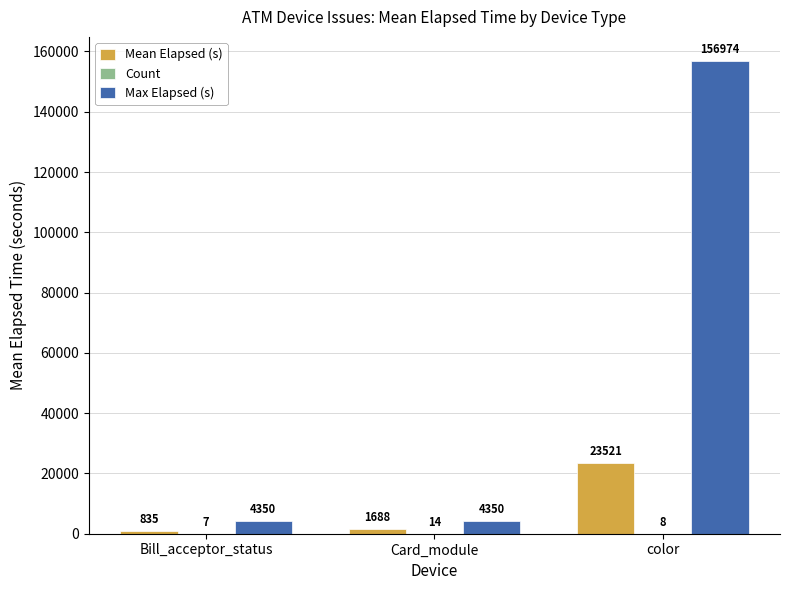

What is the total value across all series at Bill_acceptor_status?

5192